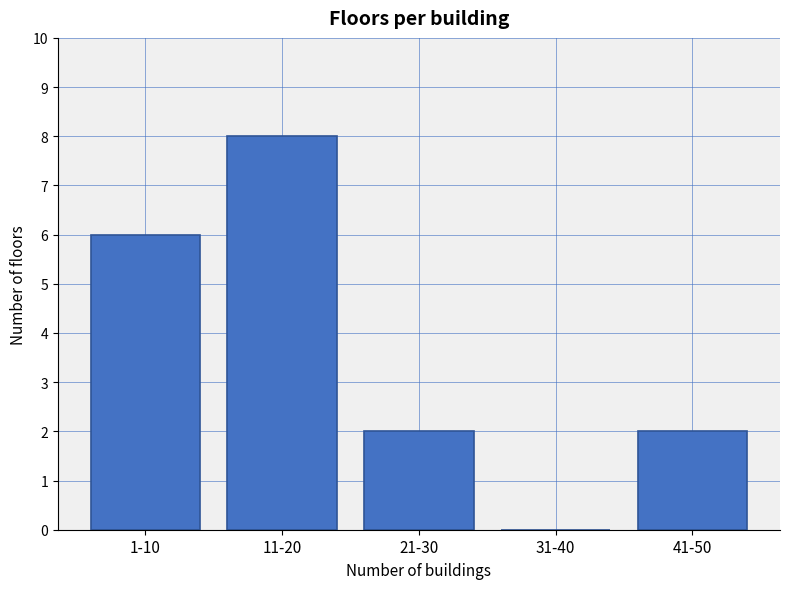

Reading left to right, transcribe all the data shown in this chart.

1-10=6	11-20=8	21-30=2	31-40=0	41-50=2